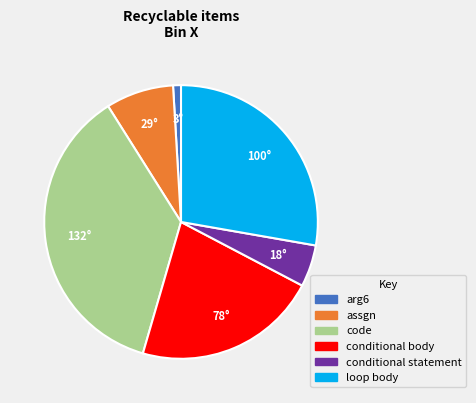

Combined, do conditional body and code account for over 50%?

Yes